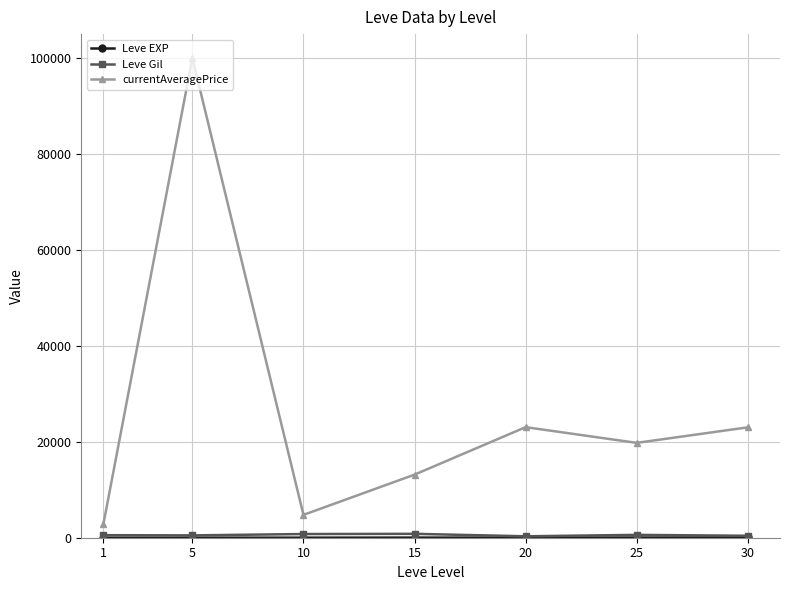

What is the maximum value shown in the chart?

100000.0